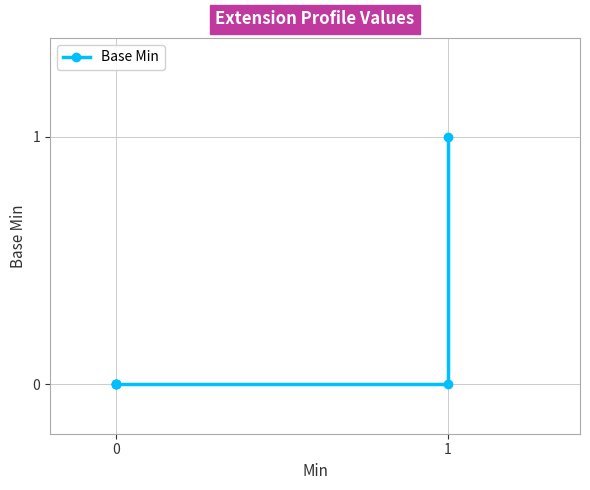

True or false: the data shows 1 at 1.

False